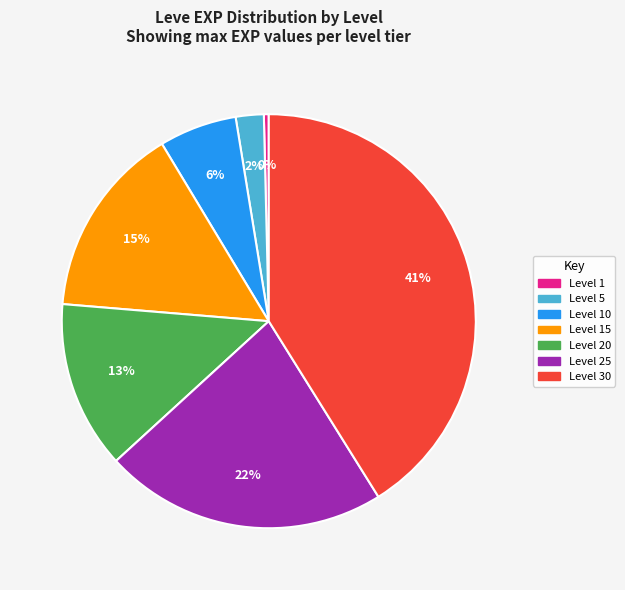

To the nearest percent, what is the difference between the largest and smallest slice percentages?

41%